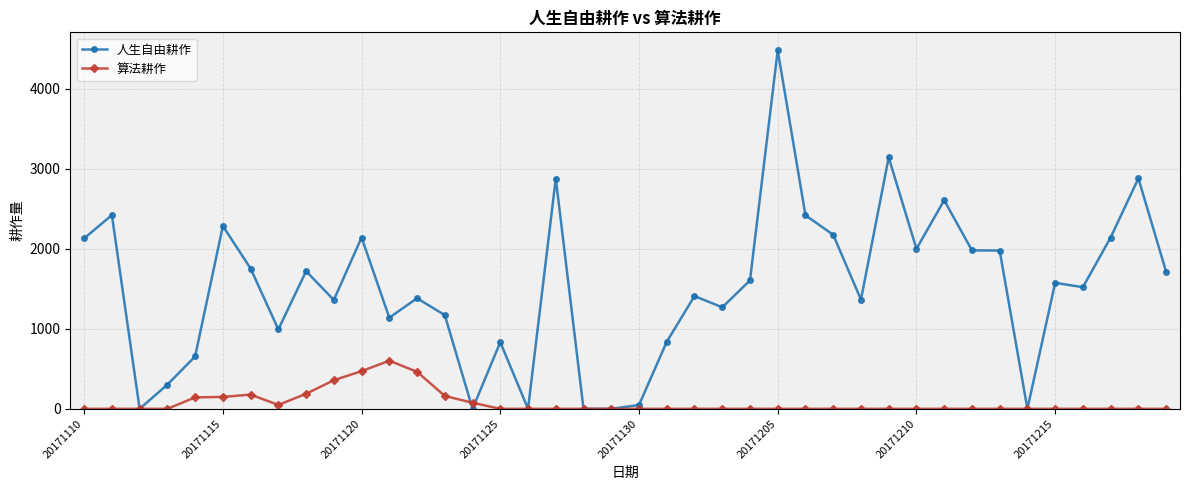

Which series has the largest total across all categories?

人生自由耕作